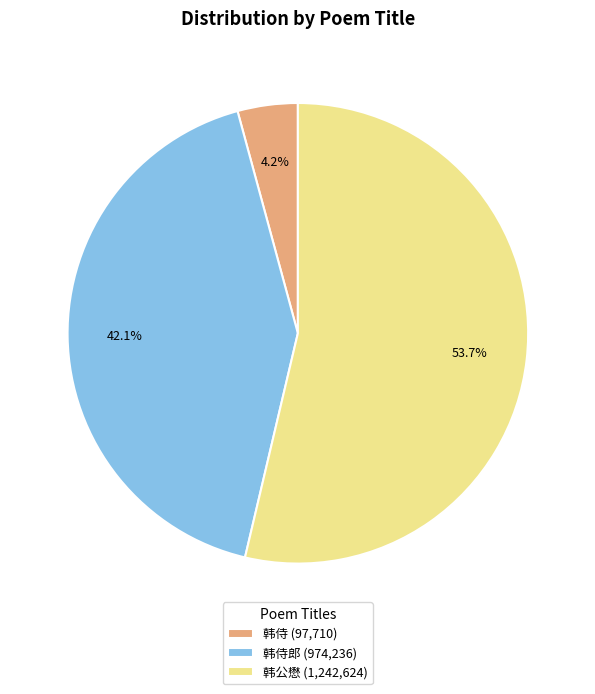

Combined, what portion of the pie is 韩侍郎 (974,236) and 韩公懋 (1,242,624)?

95.8%